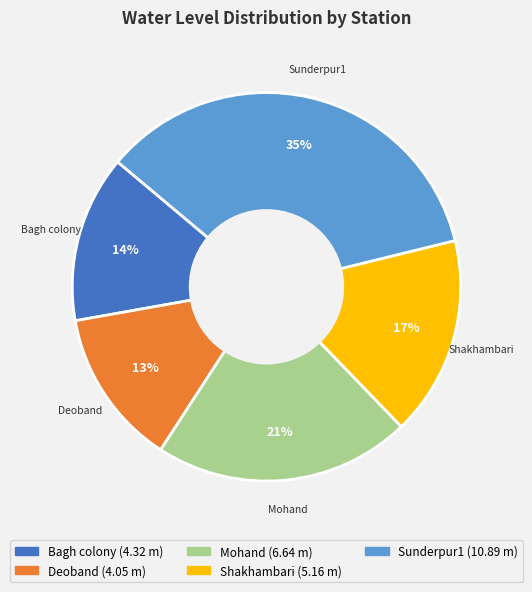

What percentage is the Mohand slice, to the nearest percent?

21%